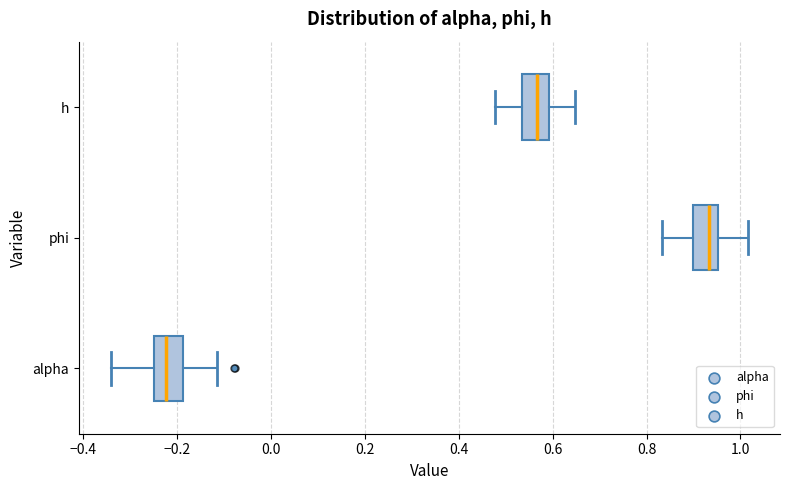

Where does the left whisker of the box for alpha end on the x-axis? The values are not printed on the chart, so give them approximately, as read against the axis.

-0.34